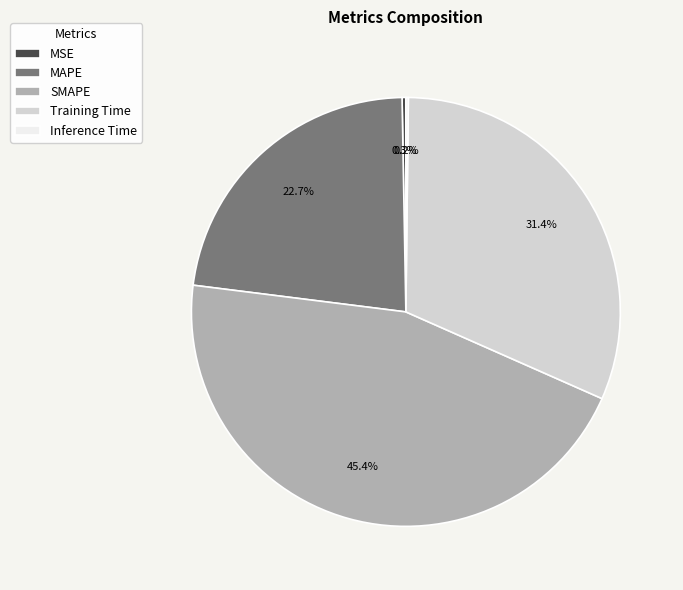

Is it true that MAPE is 23% of the pie?

True